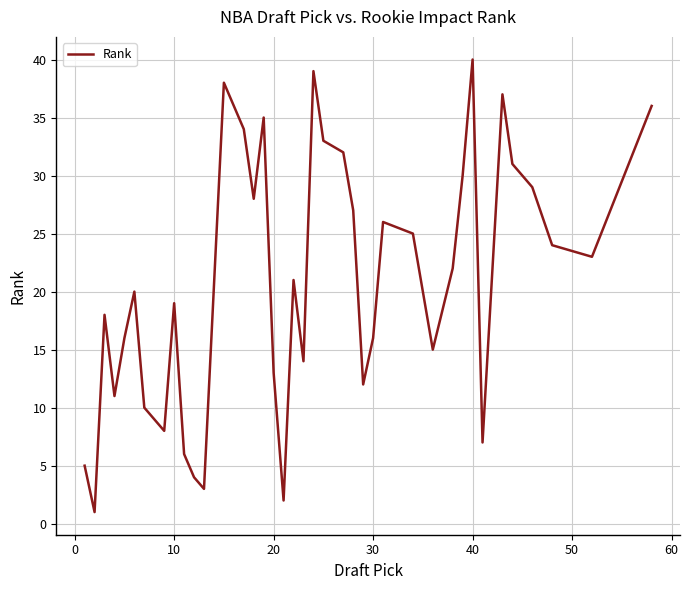

What is the difference between the maximum and minimum values?

39